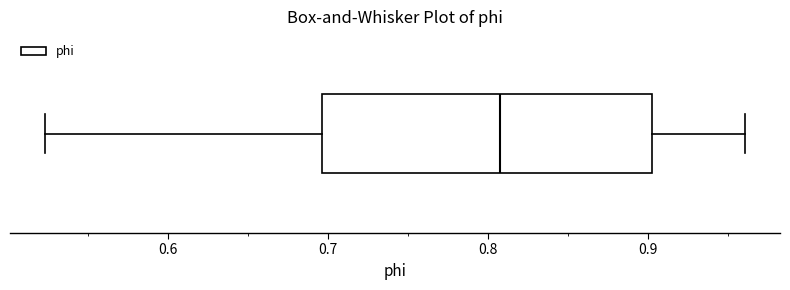

Where does the right whisker of the box end on the x-axis? The values are not printed on the chart, so give them approximately, as read against the axis.

0.96